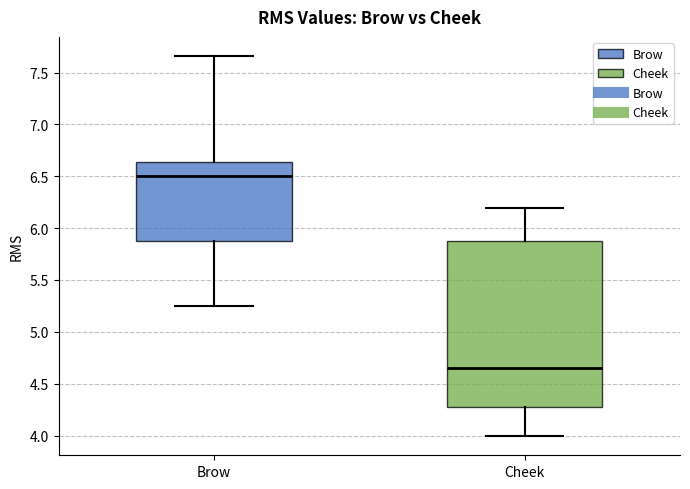

Where is the lower edge of the box for Cheek on the y-axis? The values are not printed on the chart, so give them approximately, as read against the axis.

4.25